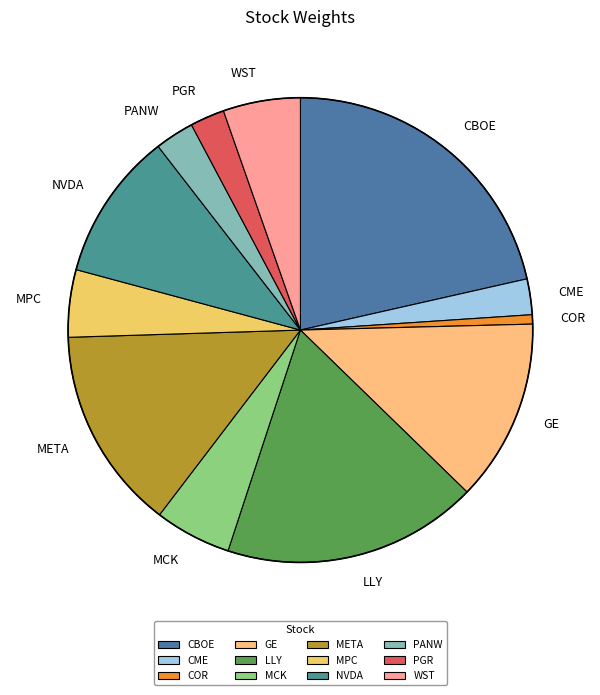

Which has a higher value, LLY or CME?

LLY